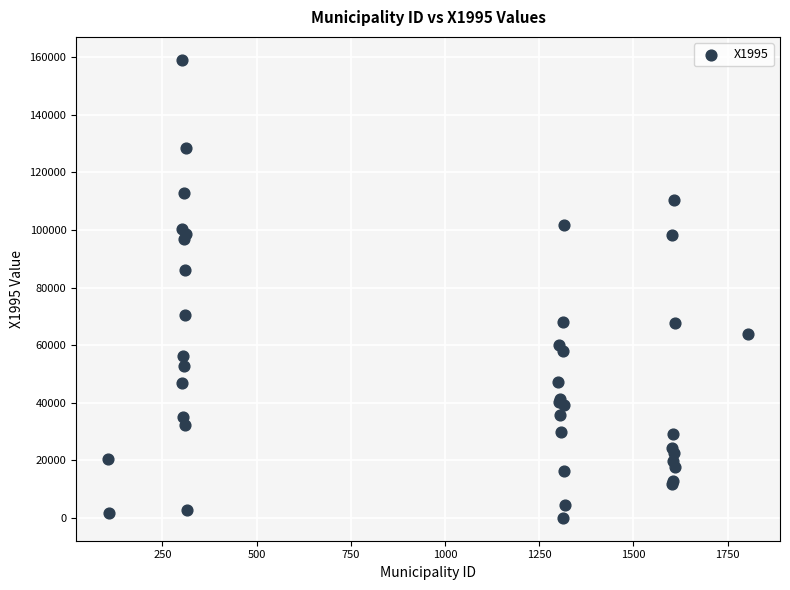

What Y value in the scatter plot is closest to 79582?

85975.3